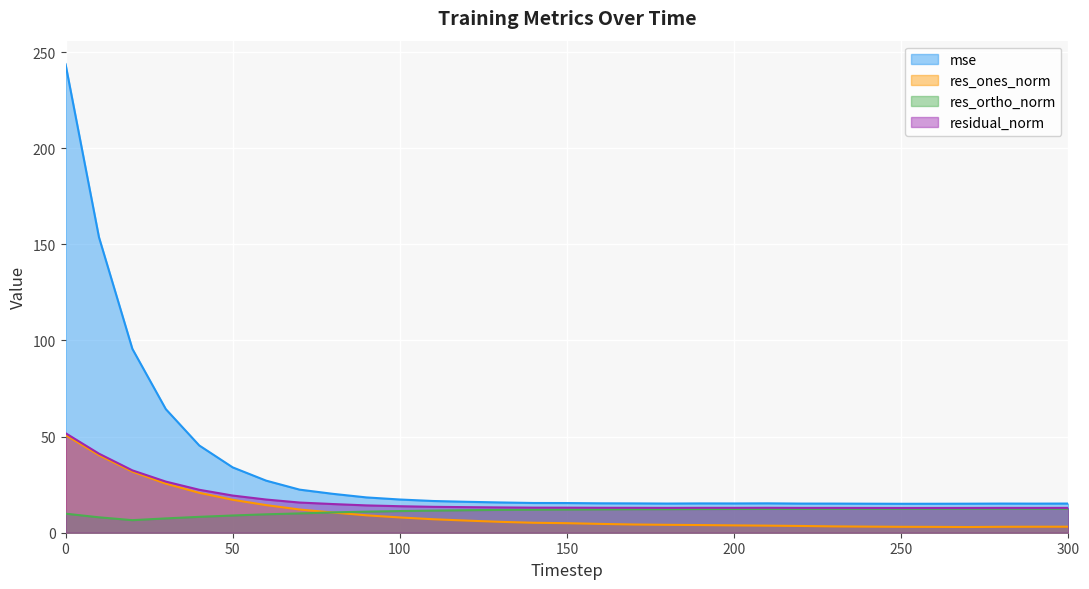

List the labels in order of res_ortho_norm value, largest first.

270, 280, 300, 290, 260, 250, 240, 230, 210, 220, 200, 190, 180, 170, 160, 150, 140, 130, 120, 110, 100, 90, 80, 70, 0, 60, 50, 40, 10, 30, 20